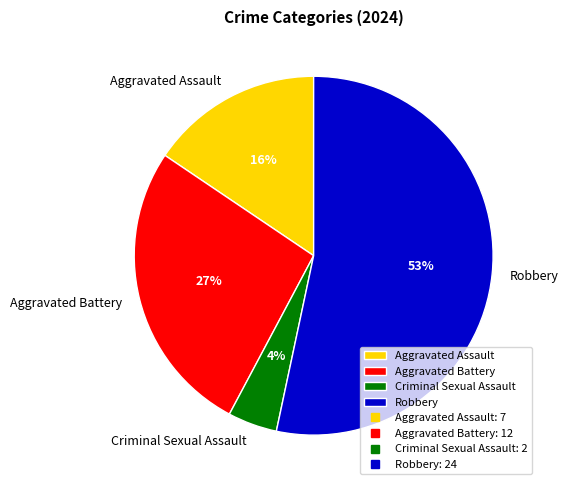

Approximately how many times larger is the value at Aggravated Battery compared to Robbery?

0.5